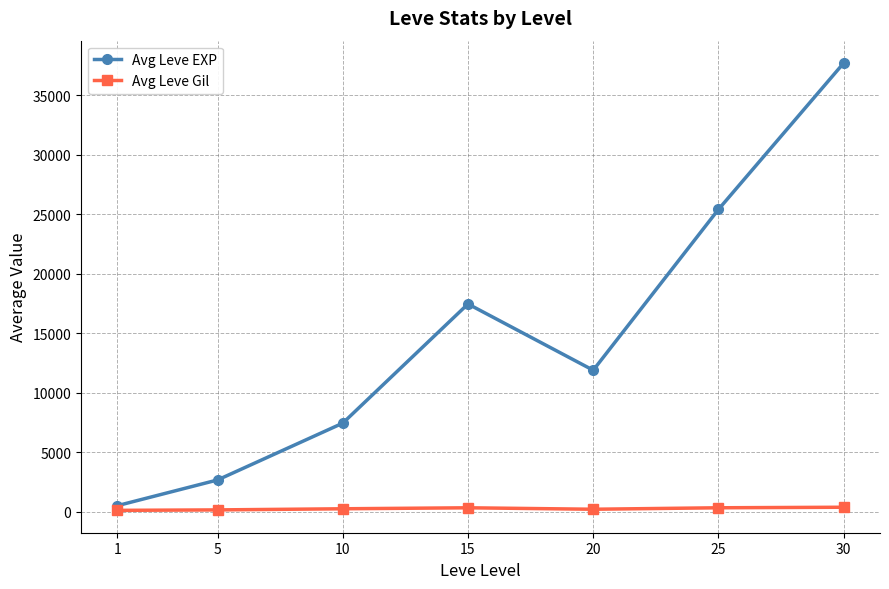

At 30, list the series in order from largest to smallest.

Avg Leve EXP, Avg Leve Gil